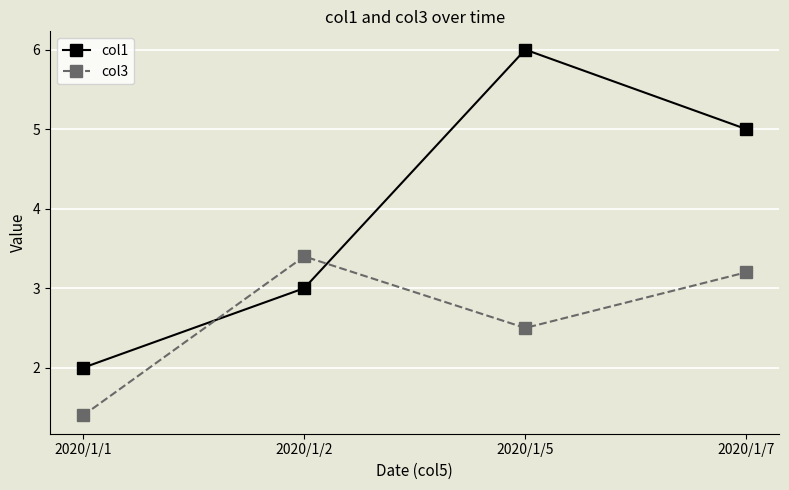

What is the sum of all col1 values?

16.0